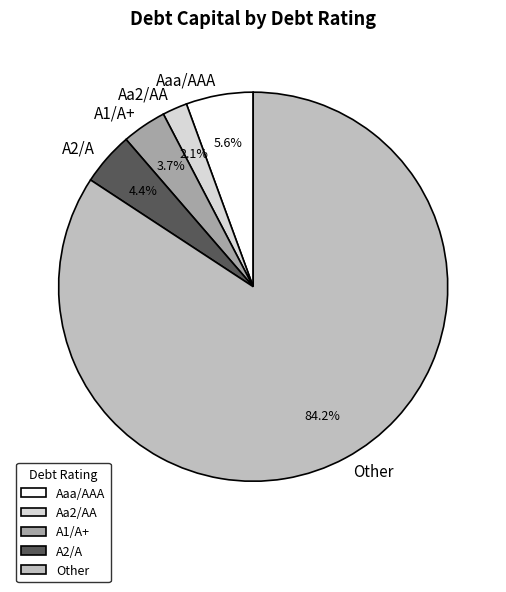

To the nearest percent, what is the combined percentage of Other and Aaa/AAA?

90%